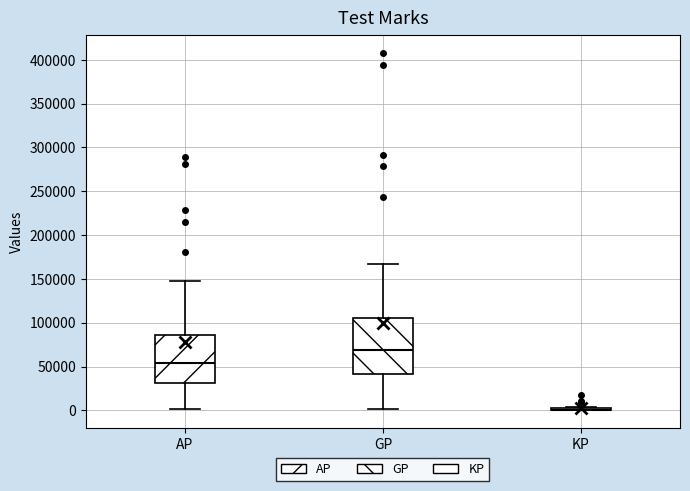

Which box is the tallest, from its lower edge to its upper edge?

GP